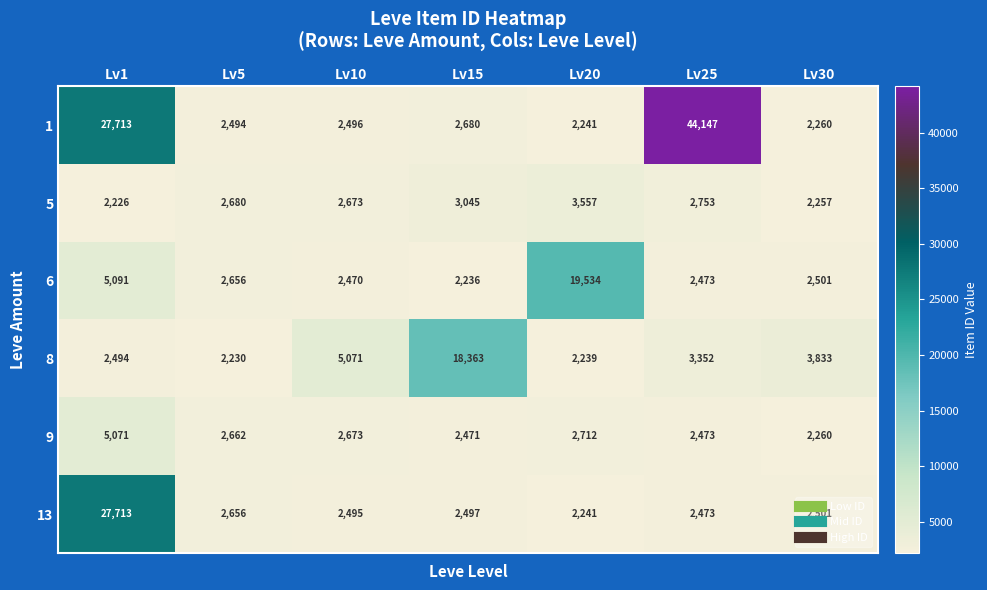

Which category has the highest value across all series?

Lv25